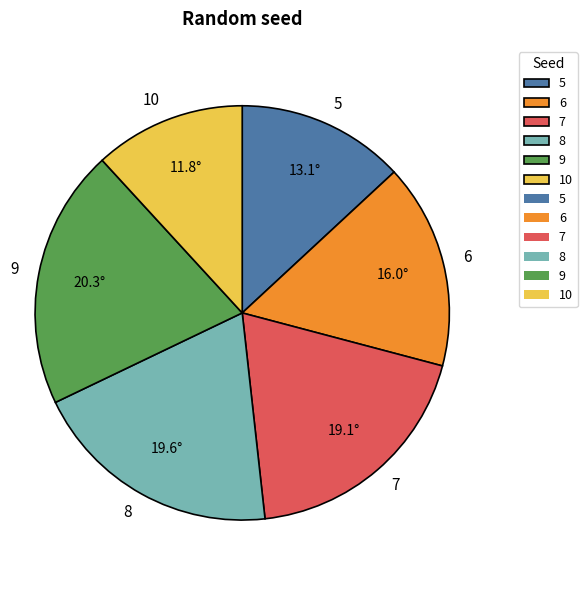

Is the sum of 7 and 5 greater than half?

No